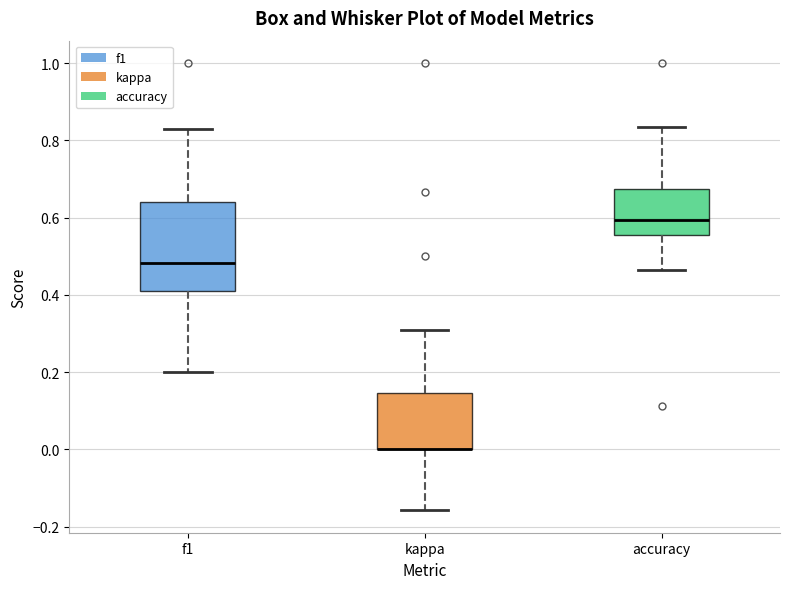

Reading left to right, read every box against the y-axis: the position of its median line, the range the box covers, and the ends of its whiskers. The values are not printed on the chart, so give them approximately, as read against the axis.

f1: median 0.48, box 0.42 to 0.64, whiskers 0.20 to 0.82
kappa: median 0.00 (drawn on the box's lower edge), box 0.00 to 0.14, whiskers -0.16 to 0.30
accuracy: median 0.60, box 0.56 to 0.68, whiskers 0.46 to 0.84